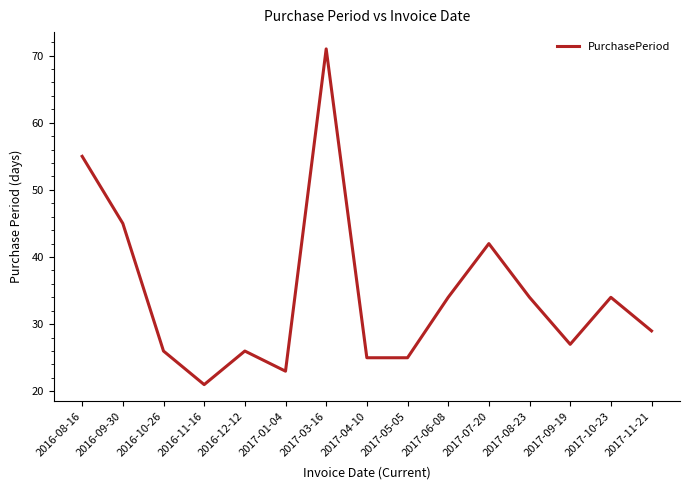

What is the sum of the values at 2016-12-12 and 2016-09-30?

71